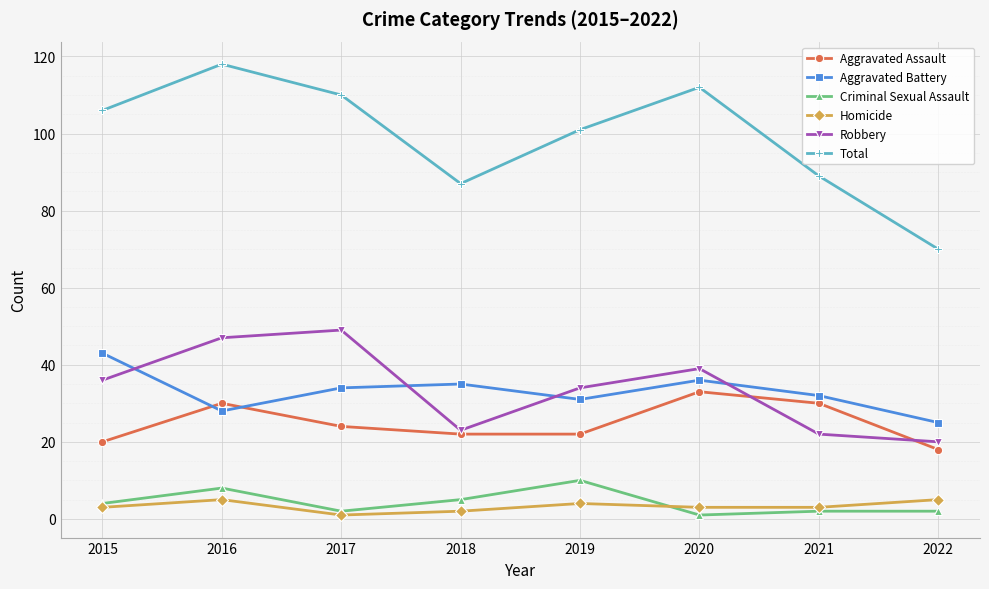

Does the chart display data point markers on the line(s)?

Yes